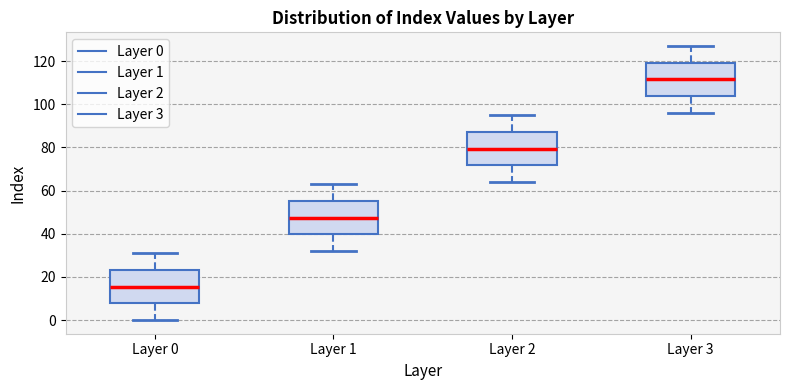

Which box has the highest median line?

Layer 3